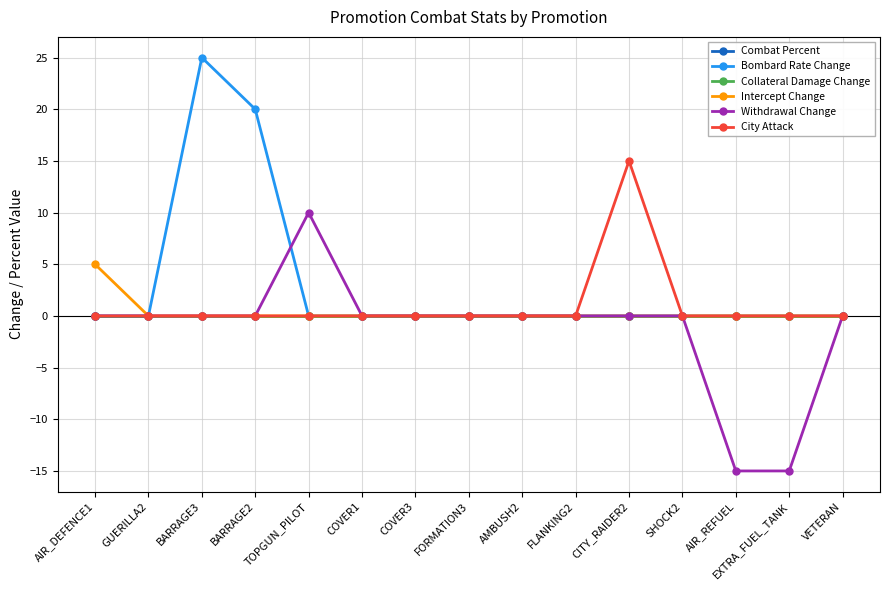

Does the chart have visible grid lines?

Yes